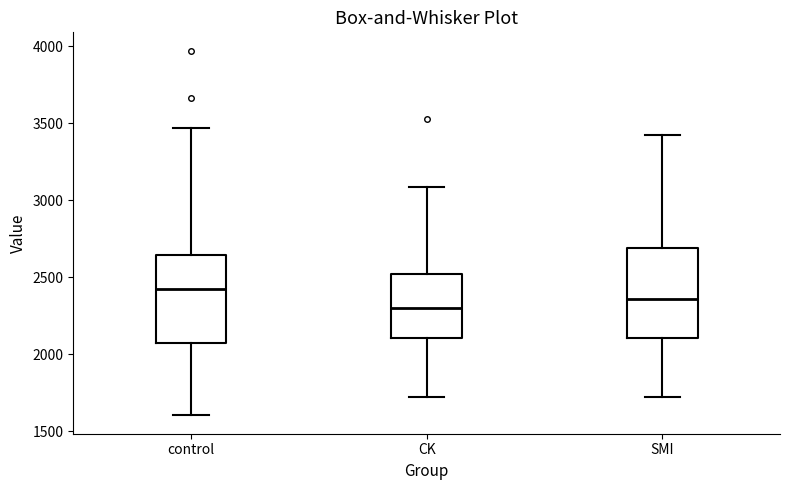

Which box has the highest median line?

control